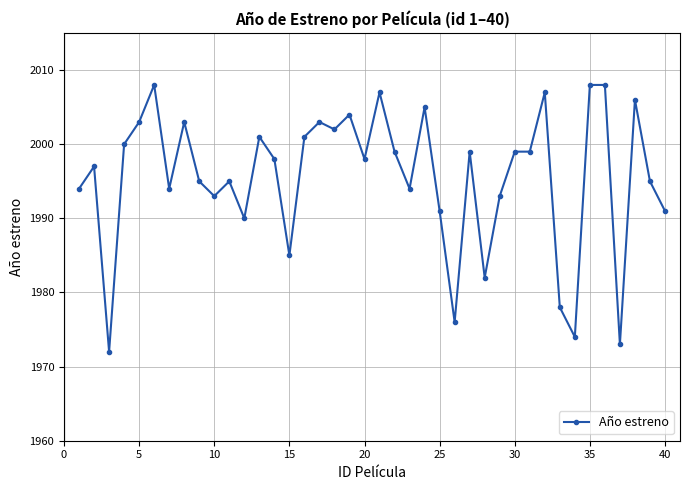

What is the value of the 20th point from the left?

1998